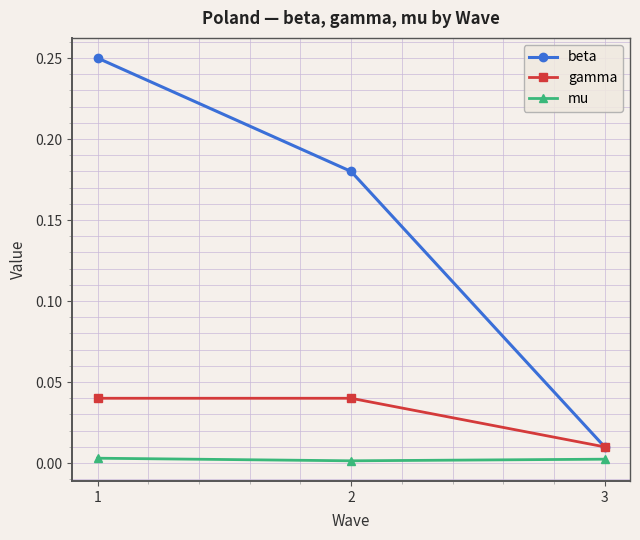

Which series has the largest total across all categories?

beta